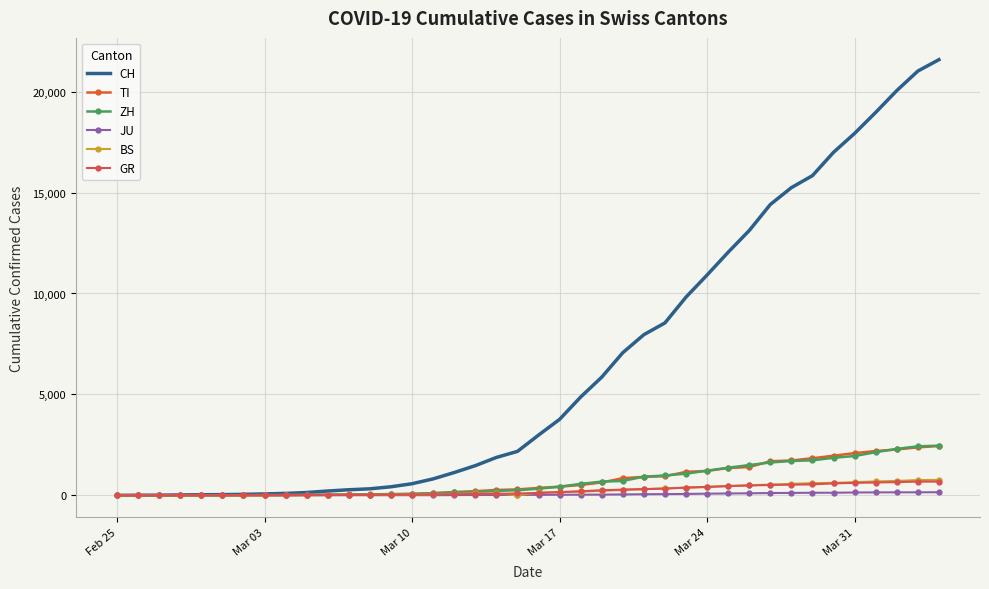

What is the average value of the CH series?

6467